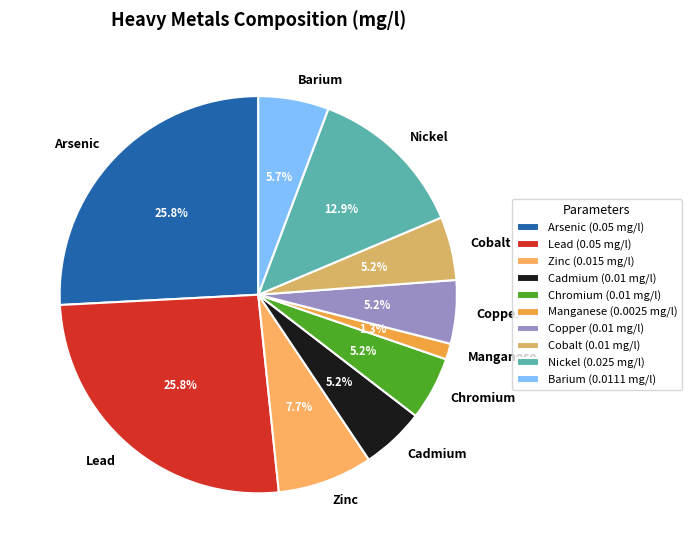

Count the number of slices in the pie.

10